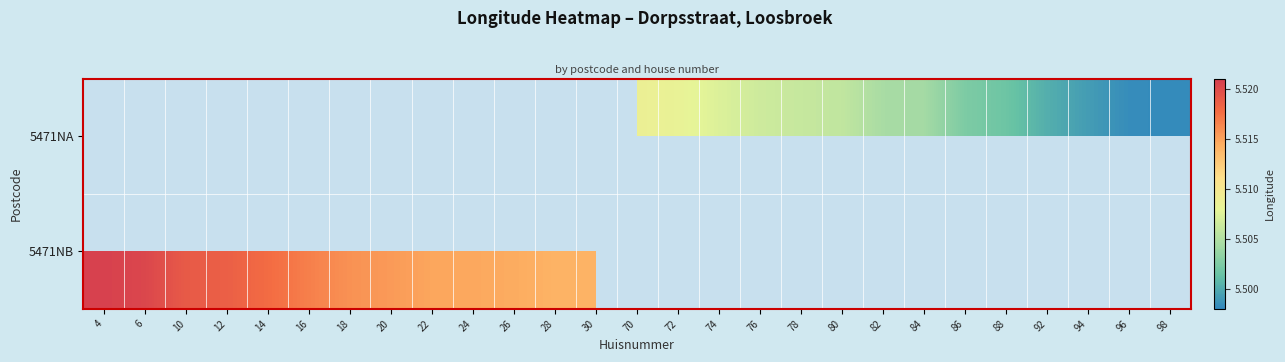

Which has a higher value, 28 or 6?

6